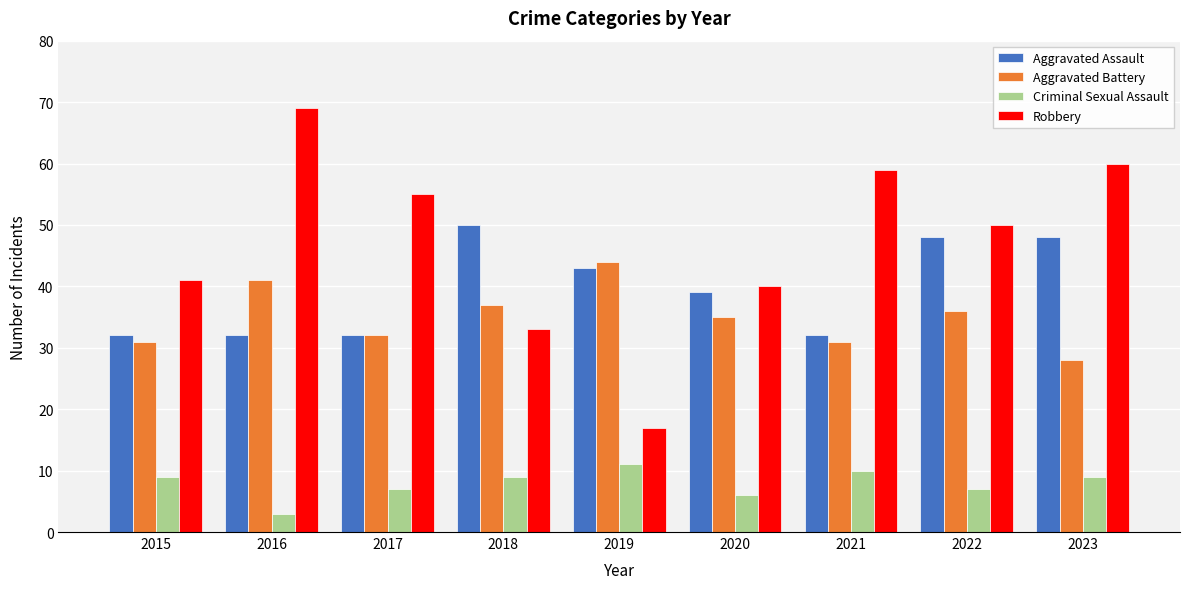

What is the spread (max minus min) of values at 2016?

66